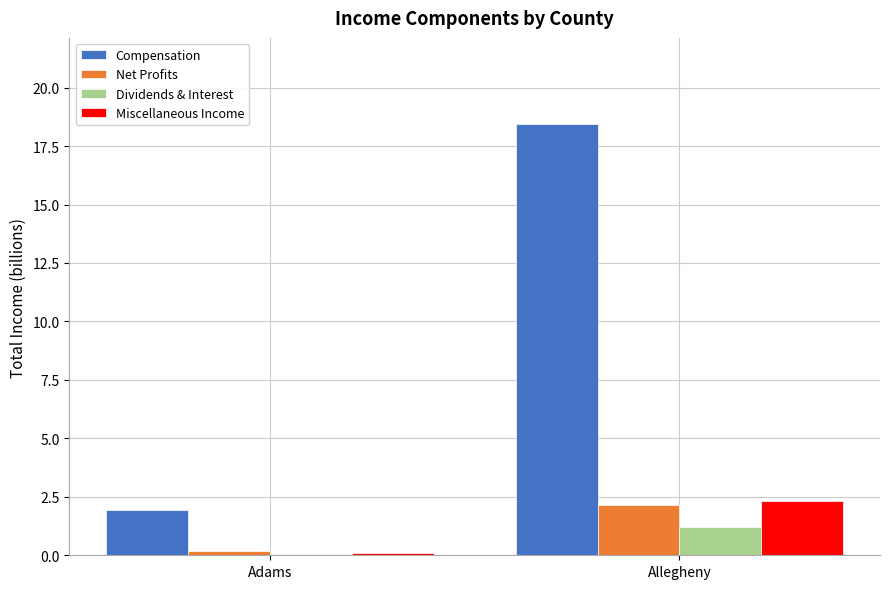

The Dividends & Interest series shows 0.1 at Adams. True or false?

True